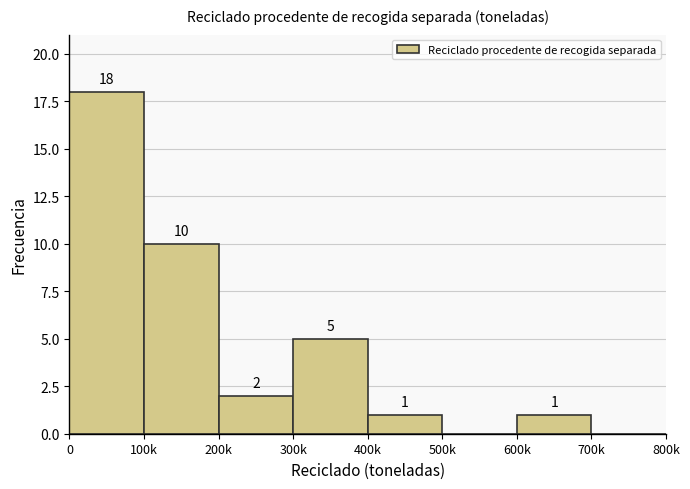

Reading left to right, what are all the values shown in this chart?

0=18	100k=10	200k=2	300k=5	400k=1	500k=0	600k=1	700k=0